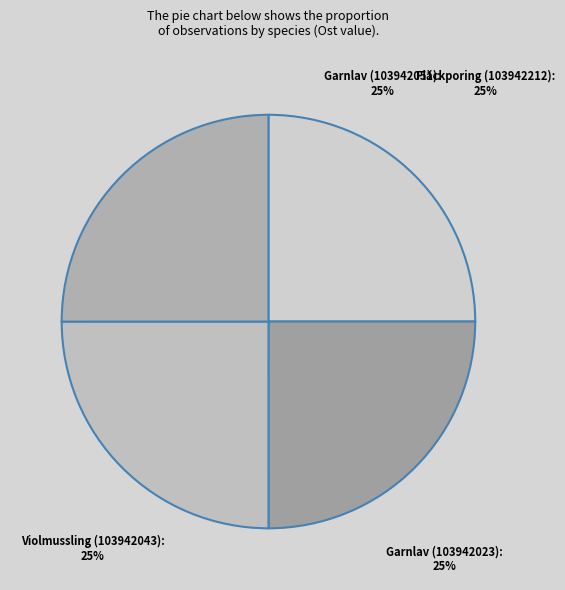

What percentage is the Garnlav (103942023) slice, to the nearest percent?

25%